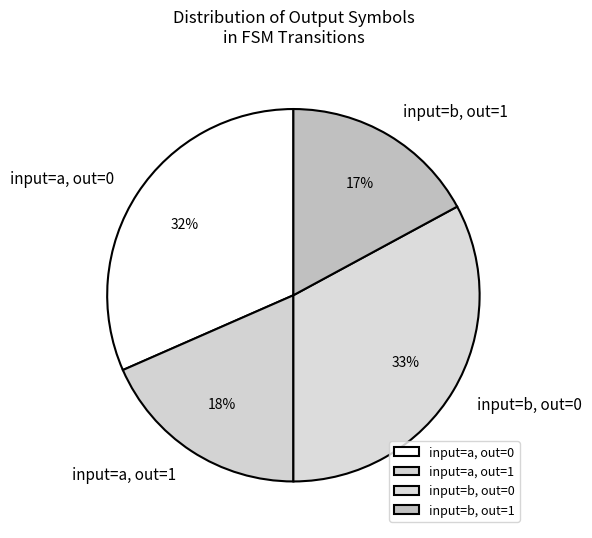

How many segments does this pie chart have?

4